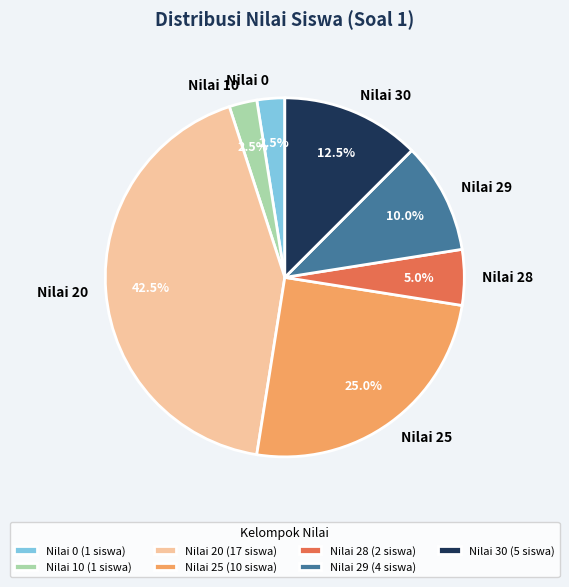

Which has a higher value, Nilai 10 or Nilai 29?

Nilai 29